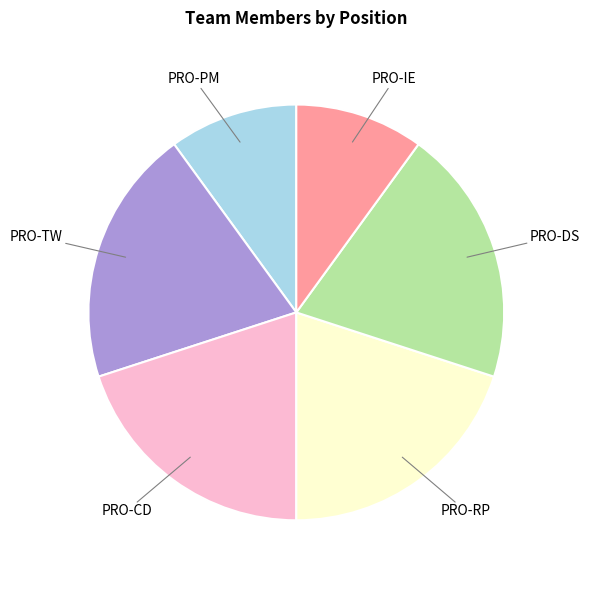

Is there a majority slice in this chart?

No